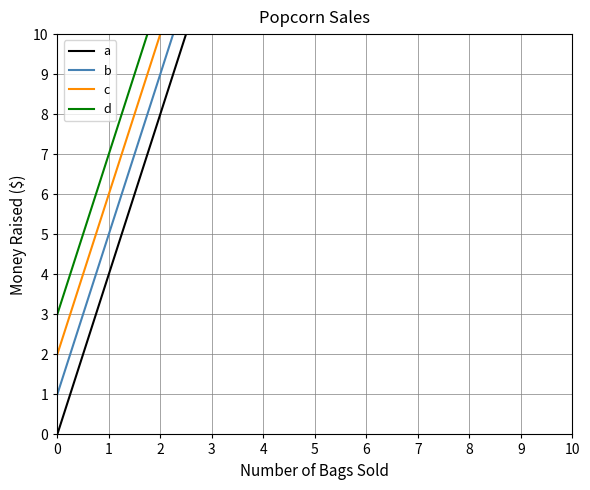

What is the value of the a point at the 2nd from the left?

4